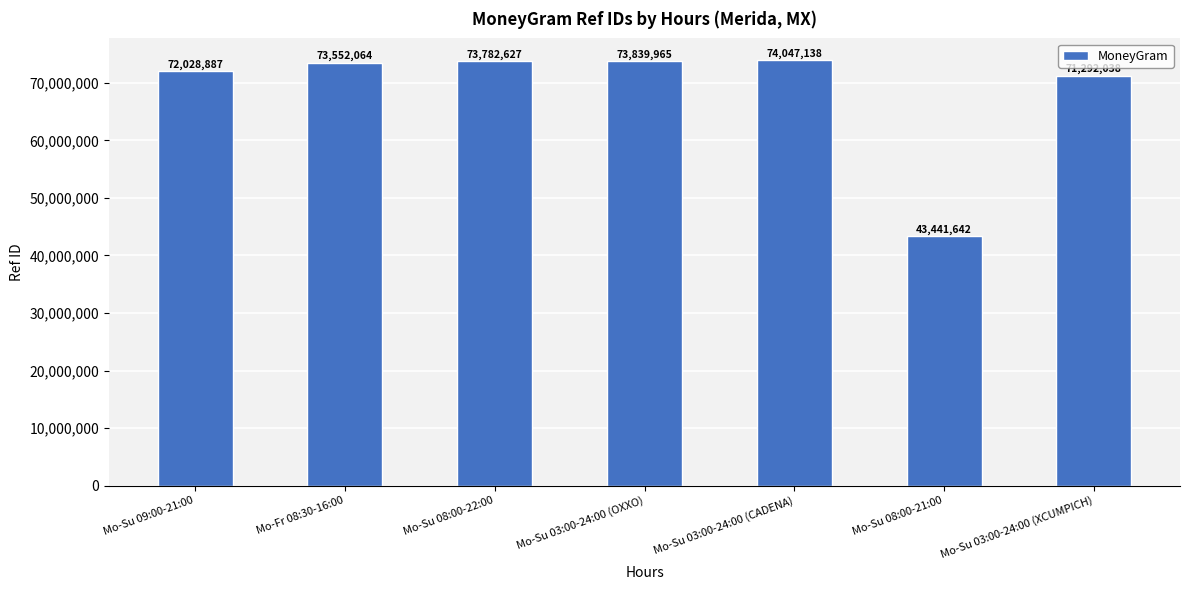

How many bars are there in total?

7